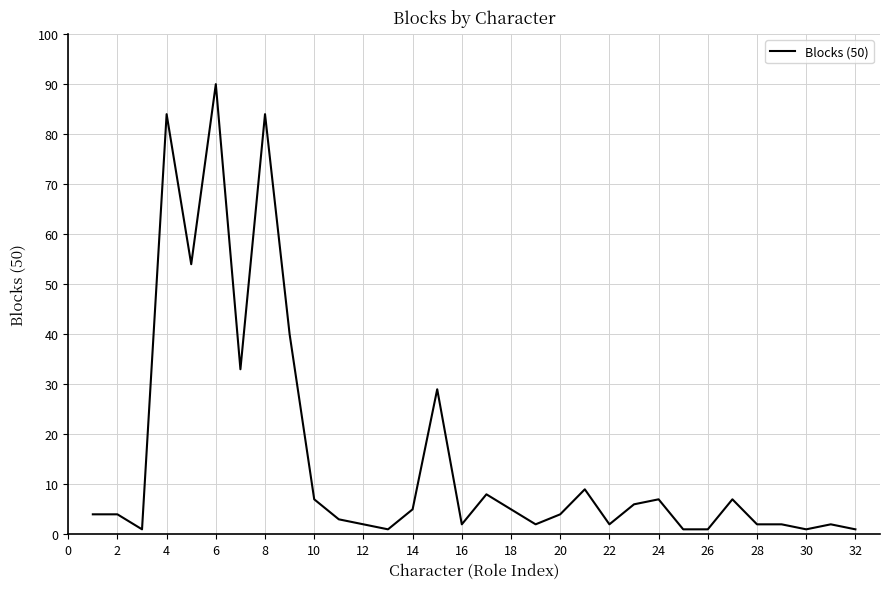

What is the difference between the maximum and minimum values?

89